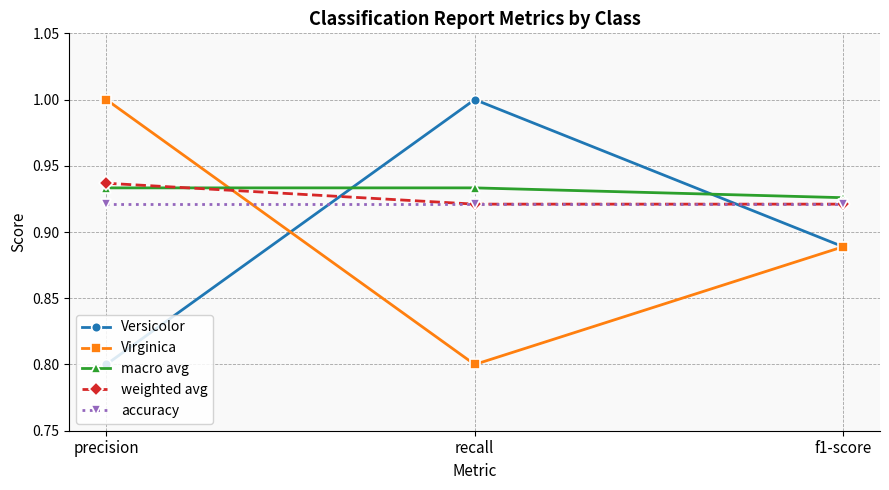

What are all the series names shown in the legend?

Versicolor, Virginica, macro avg, weighted avg, accuracy